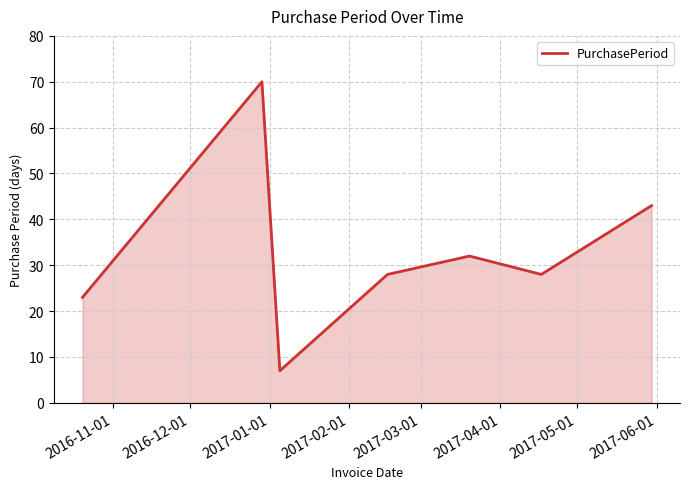

What is the maximum value shown in the chart?

70